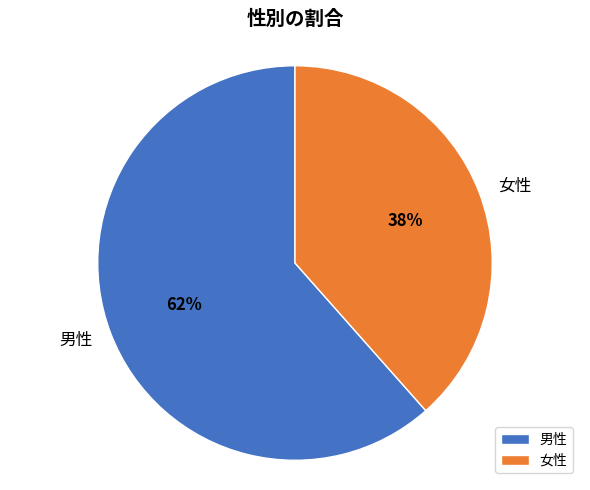

What is the smallest slice in the pie chart?

女性